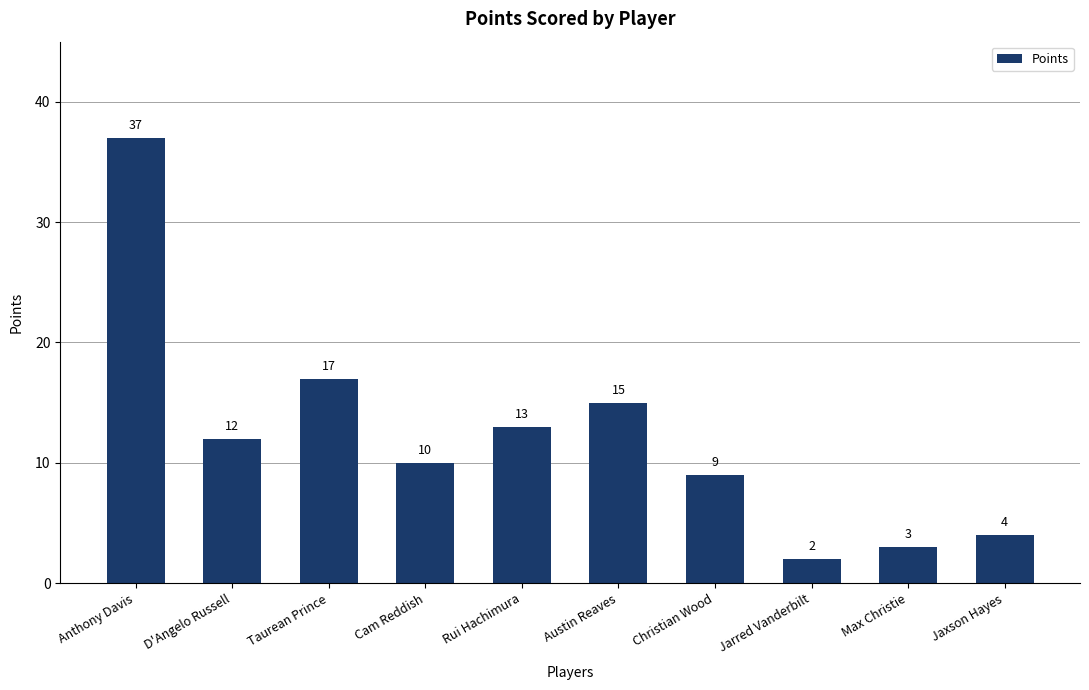

What value does the data have at Jarred Vanderbilt?

2